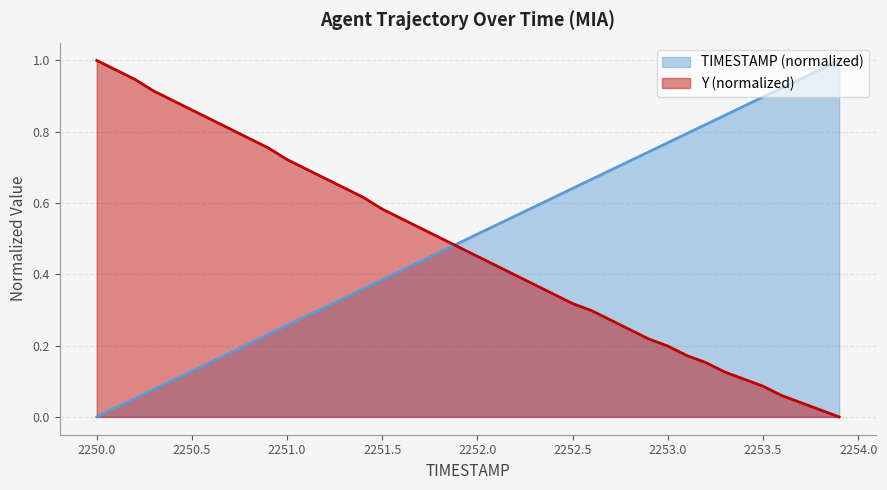

Which category has the highest value in the Y (normalized) series?

2250.0